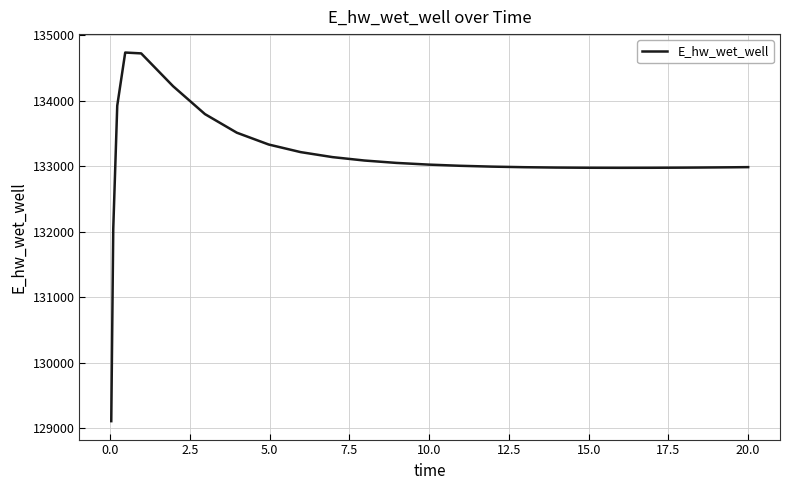

What is the greatest value displayed?

134735.8